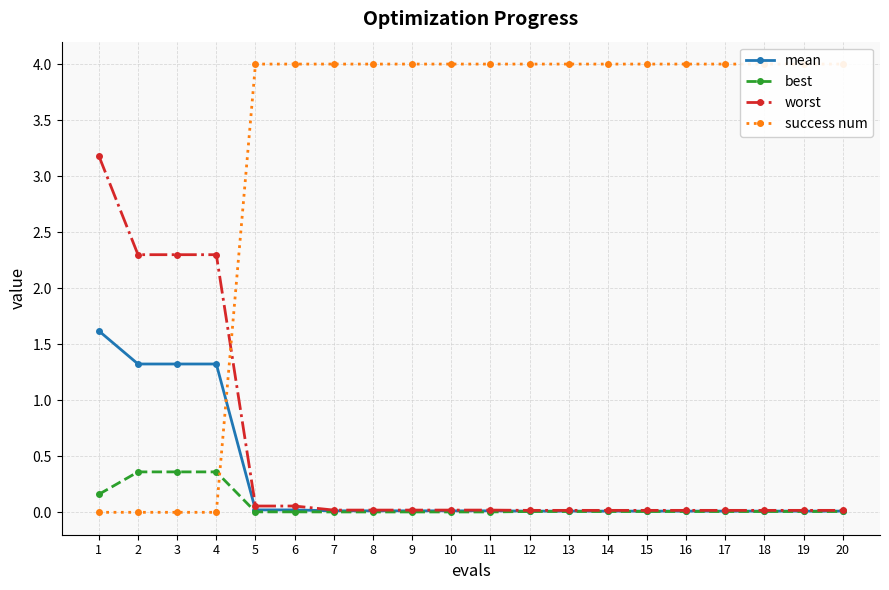

At which category is the sum across all series the highest?

1